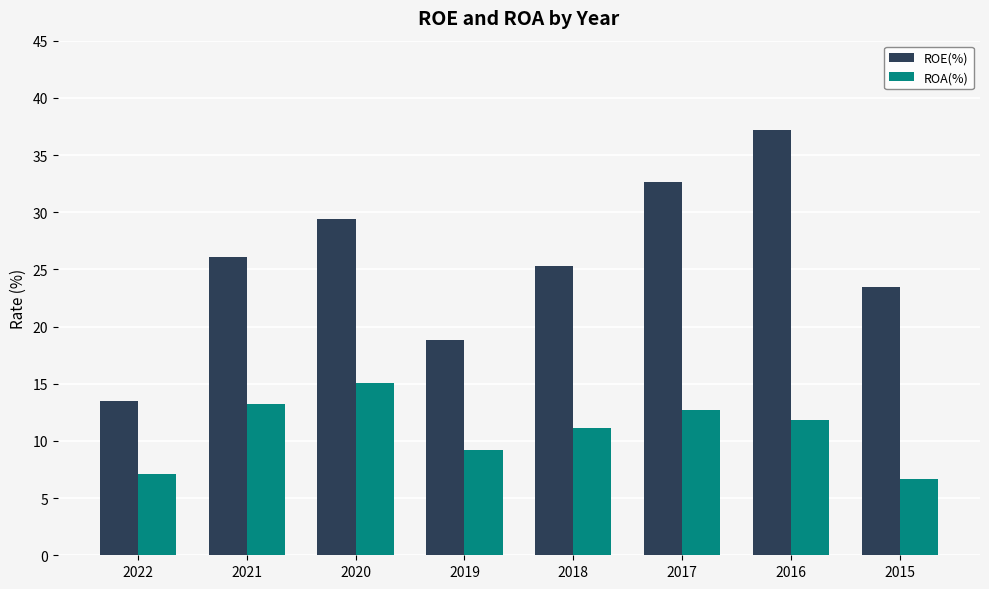

Are the bars grouped side by side (vs. stacked)?

Yes